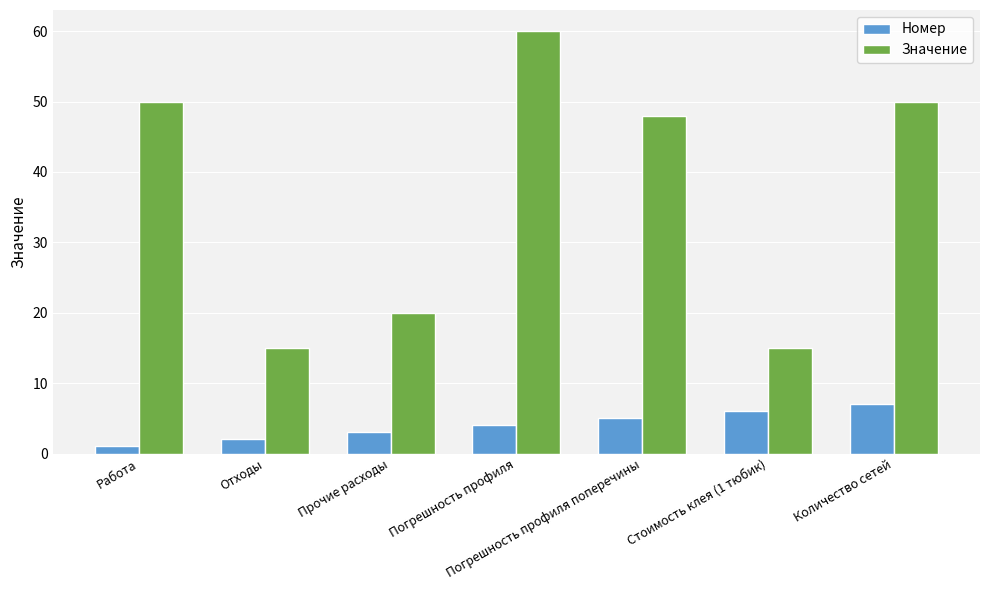

Reading right to left, extract all data points from this chart.

Номер: 7	6	5	4	3	2	1
Значение: 50	15	48	60	20	15	50